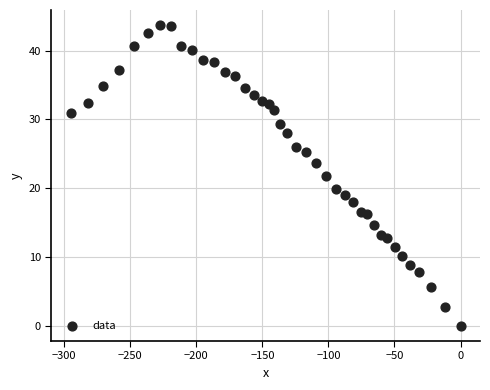

What is the range of X values (max minus min)?

295.0